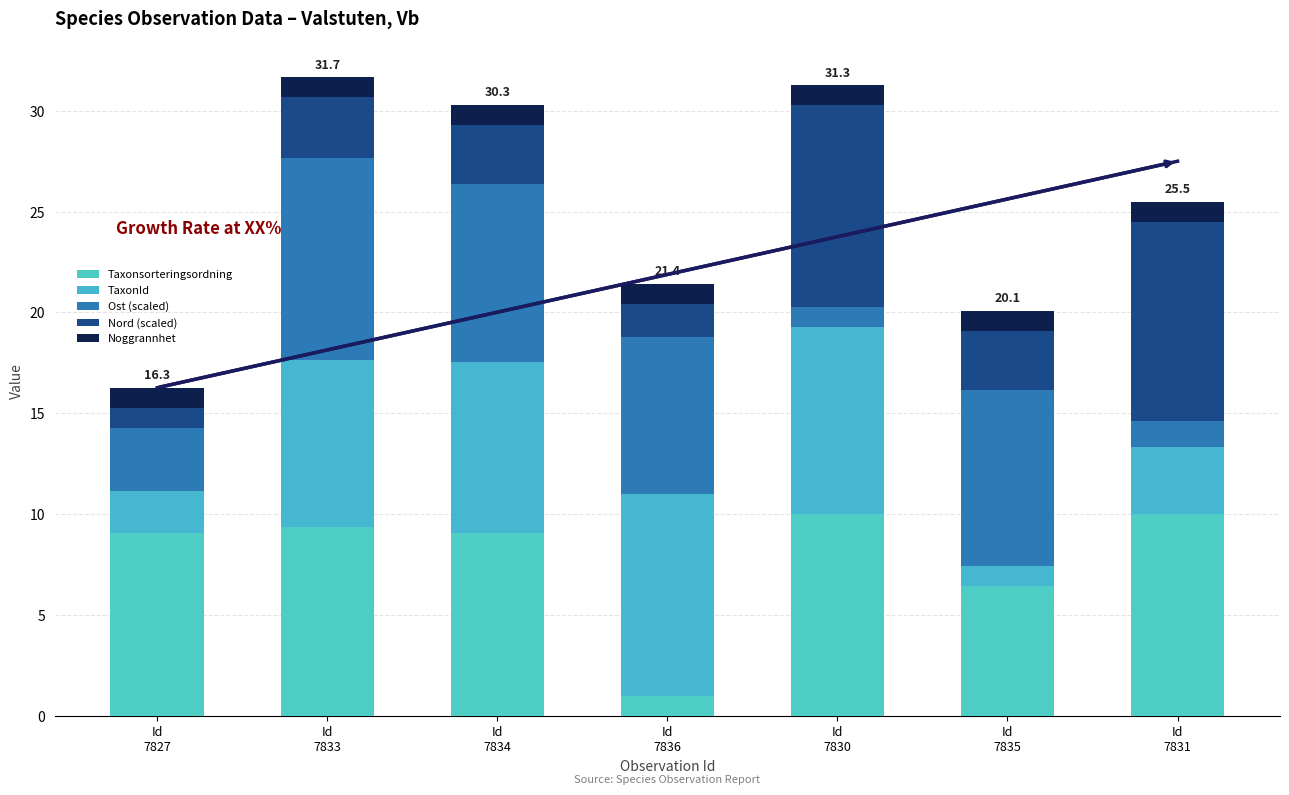

What is the total value across all series at Id
7831?

25.5